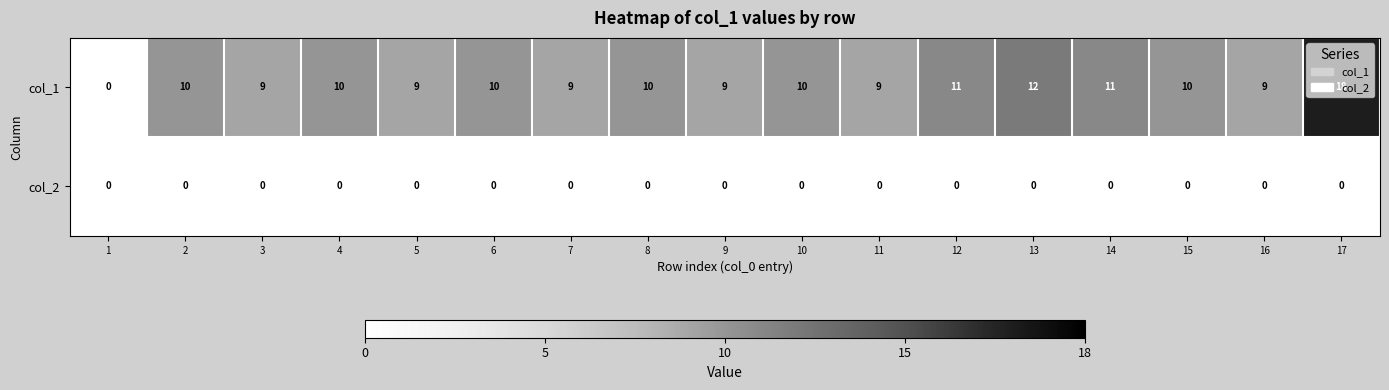

How many series are shown in this chart?

2